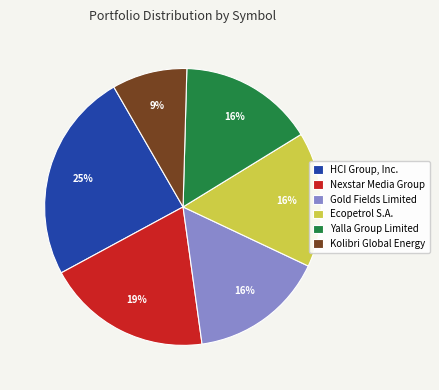

Is it true that Ecopetrol S.A. is 23% of the pie?

False